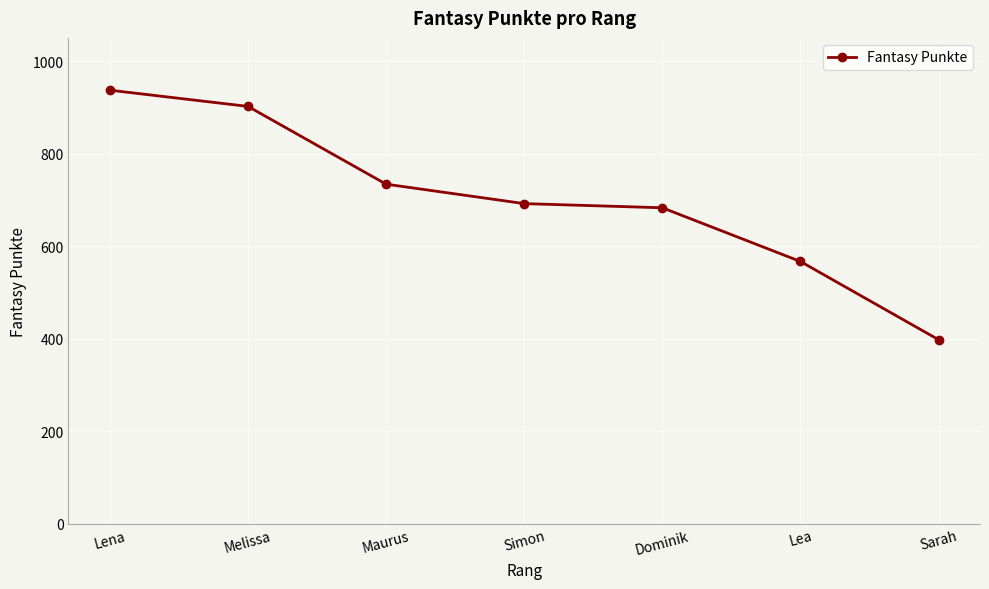

How many values are below 692?

3